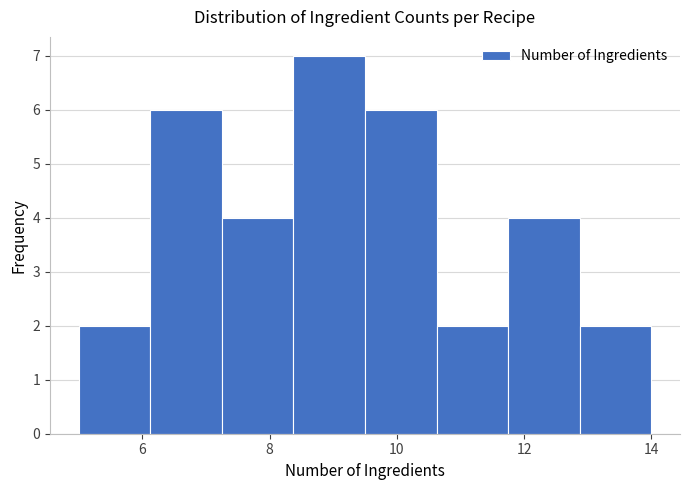

Reading left to right, transcribe this chart: for each bar, give the range it covers on the x-axis and its height. Neither the bar edges nor the heights are printed on the chart, so give them approximately, as read against the axes.

5.0 to 6.2: 2
6.2 to 7.2: 6
7.2 to 8.4: 4
8.4 to 9.6: 7
9.6 to 10.6: 6
10.6 to 11.8: 2
11.8 to 12.8: 4
12.8 to 14.0: 2